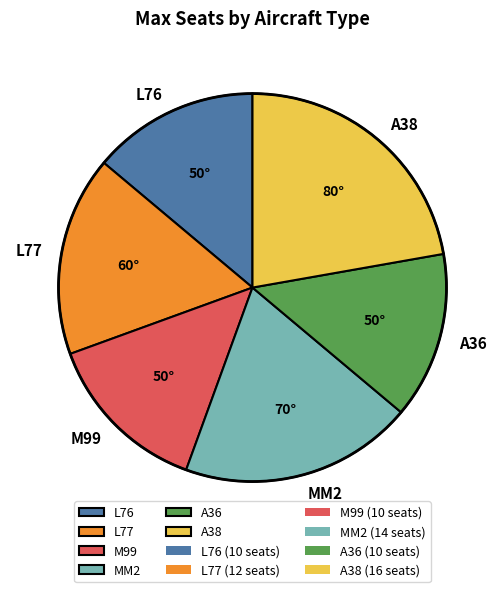

Is MM2 the majority of the pie?

No